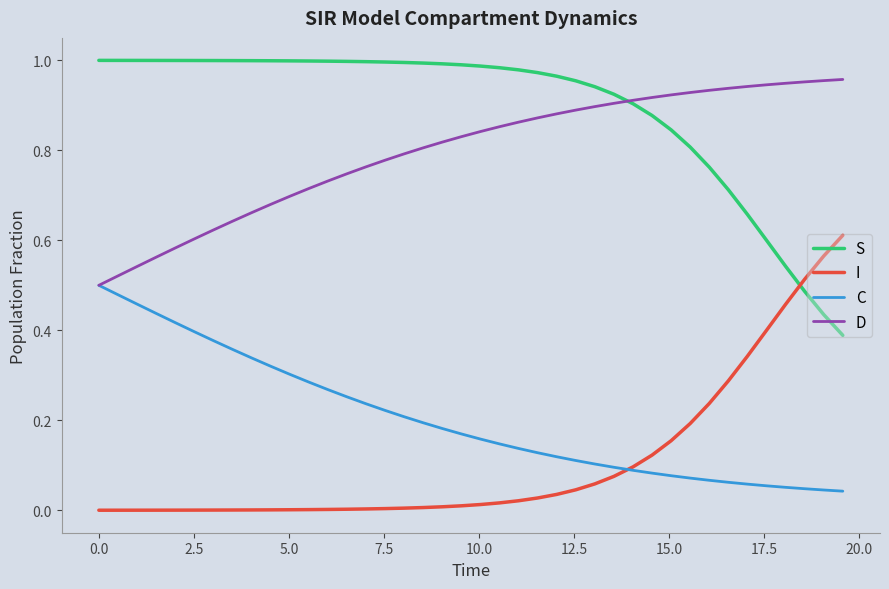

True or false: D and I intersect in this chart.

False